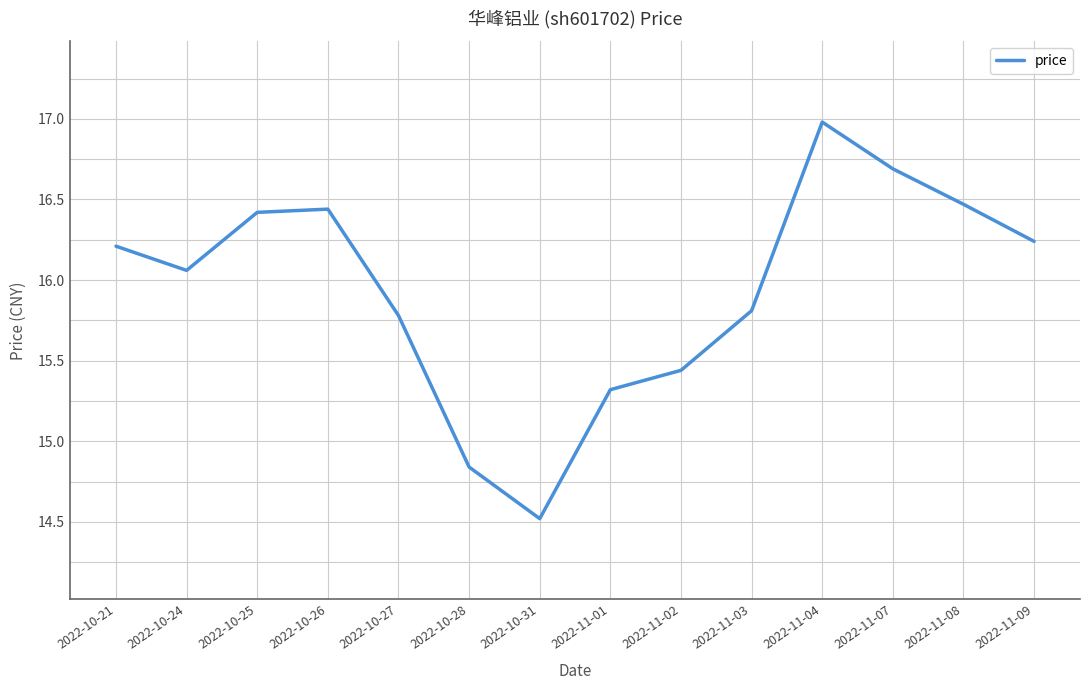

Where is the data nearest to the value 15?

2022-10-28